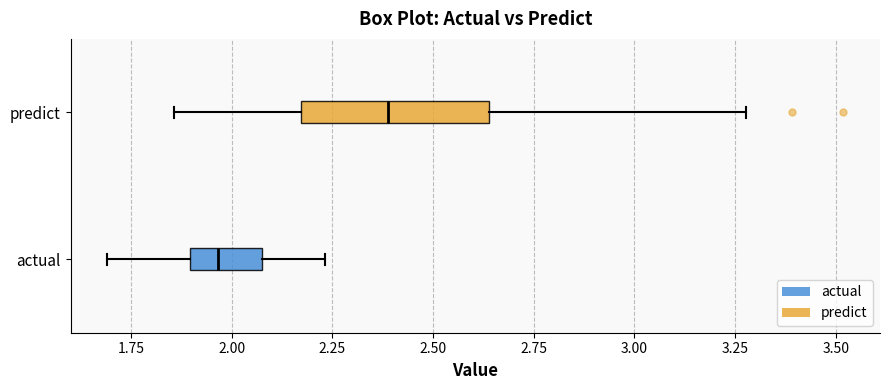

Comparing the boxes themselves (not the whiskers), which one is the widest?

predict